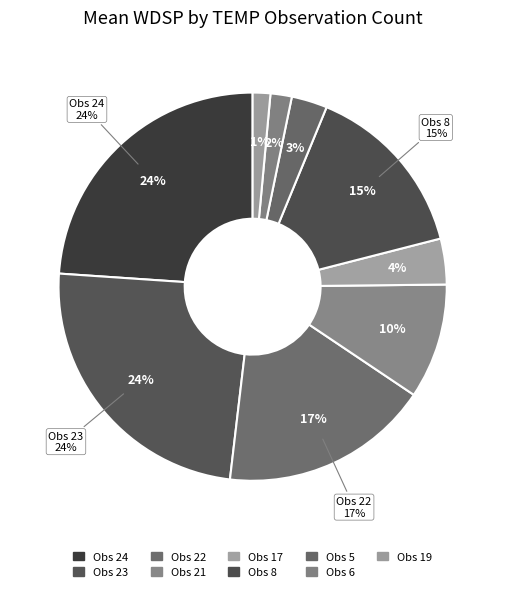

Between 24 and 23, which is larger?

23